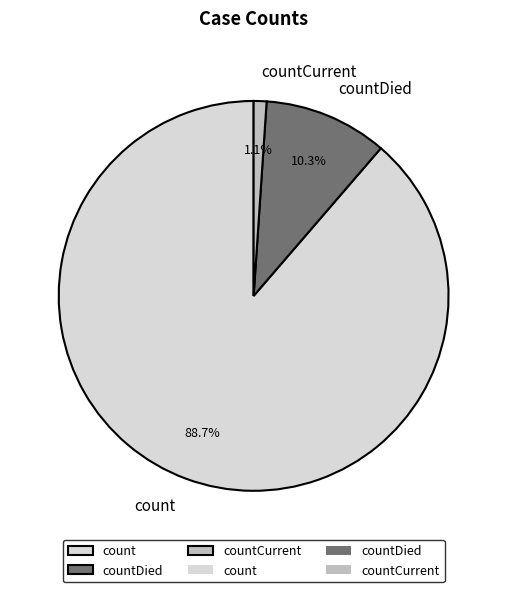

Which category has the smallest portion of the pie?

countCurrent